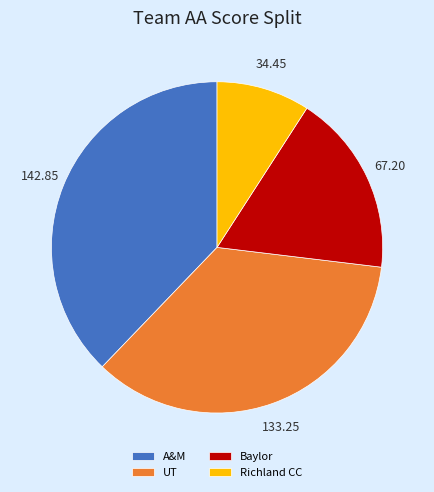

Does UT account for over 50% of the chart?

No